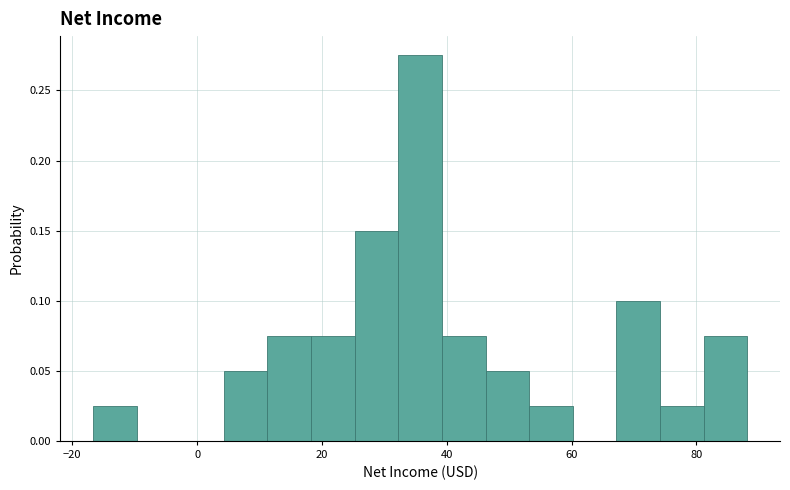

Read against the x-axis, roughly where is the centre of the tallest bar?

36